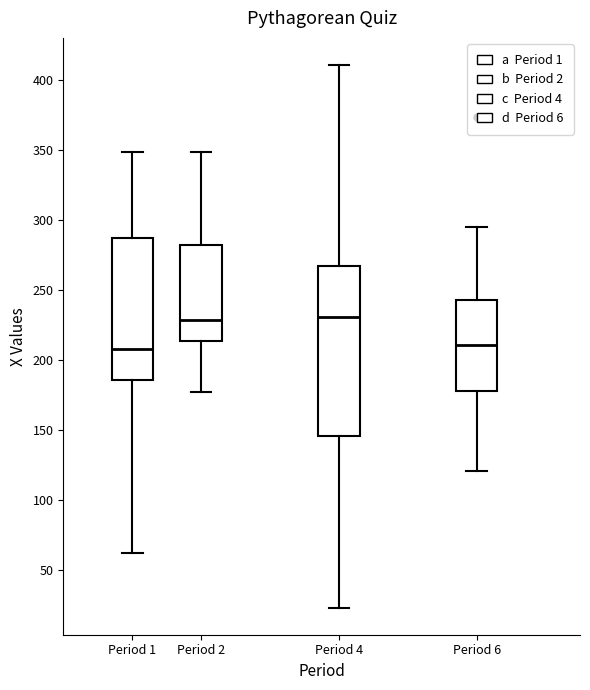

Reading left to right, read every box against the y-axis: the position of its median line, the range the box covers, and the ends of its whiskers. The values are not printed on the chart, so give them approximately, as read against the axis.

Period 1: median 210, box 185 to 285, whiskers 60 to 350
Period 2: median 230, box 215 to 280, whiskers 175 to 350
Period 4: median 230, box 145 to 265, whiskers 25 to 410
Period 6: median 210, box 180 to 245, whiskers 120 to 295